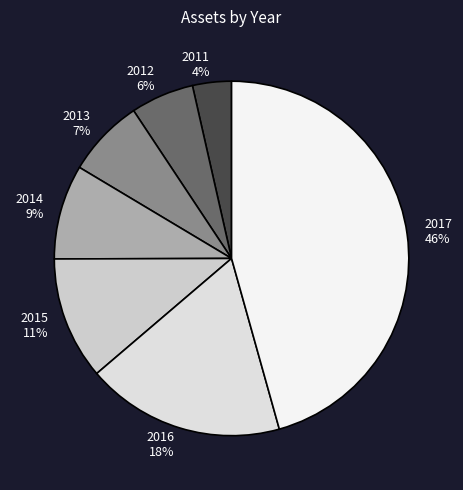

The 2015 slice represents 25% of the pie. True or false?

False